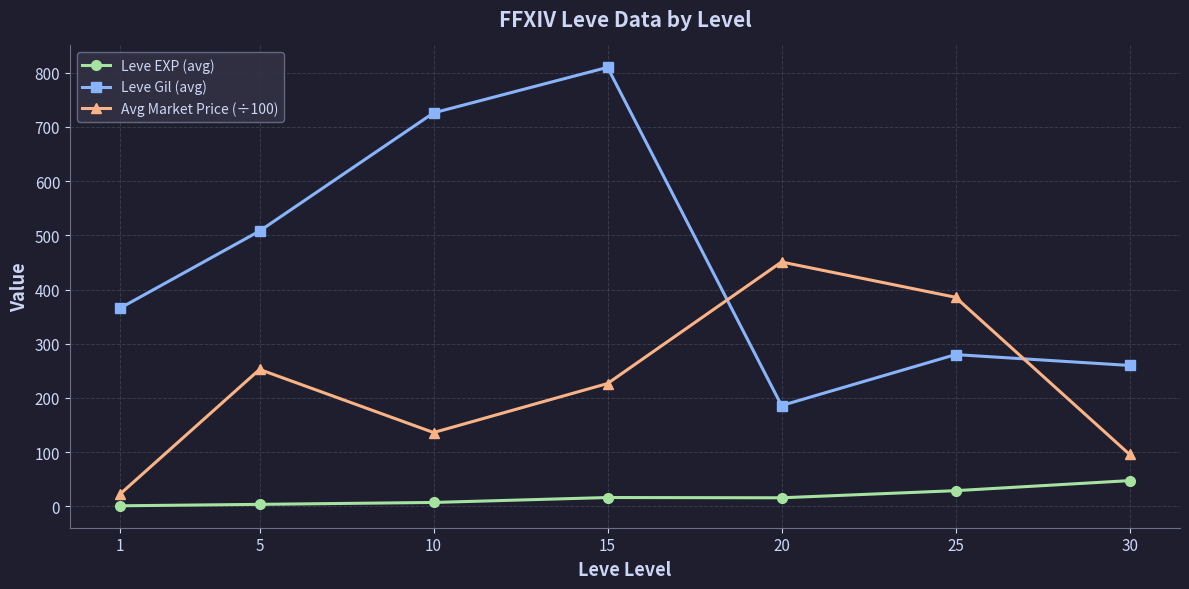

How many lines are shown in the chart?

3